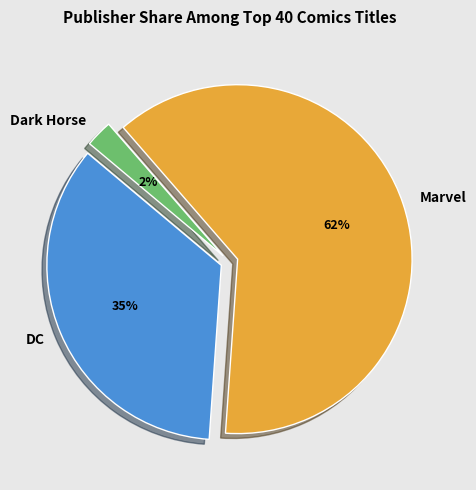

True or false: DC accounts for 49% of the total.

False